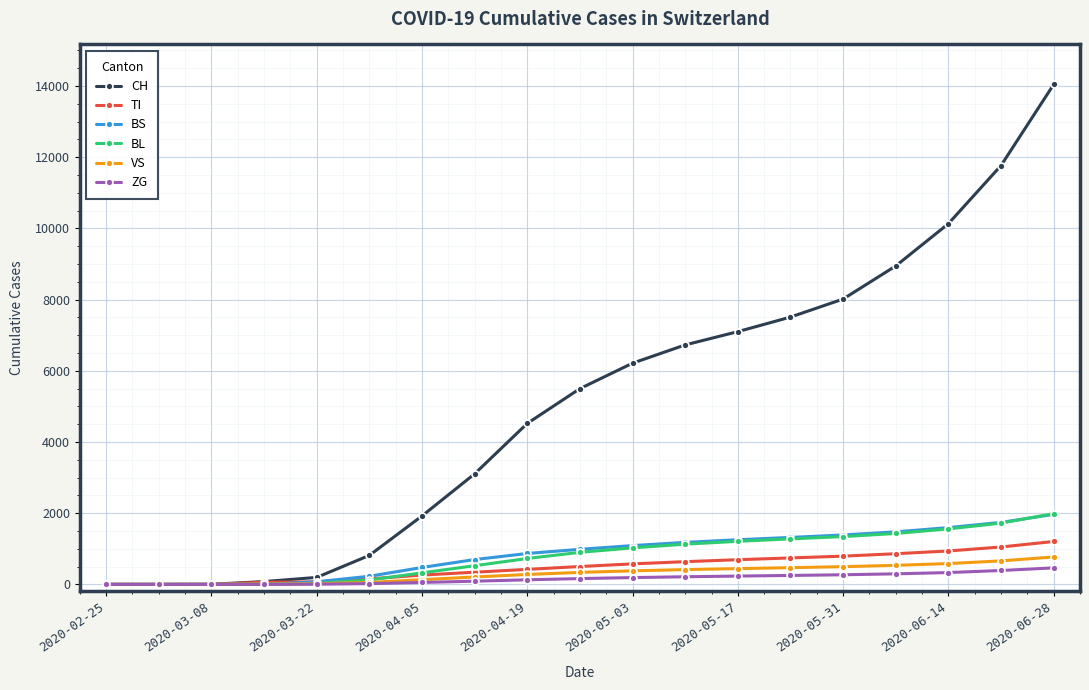

What is the greatest value displayed?

14042